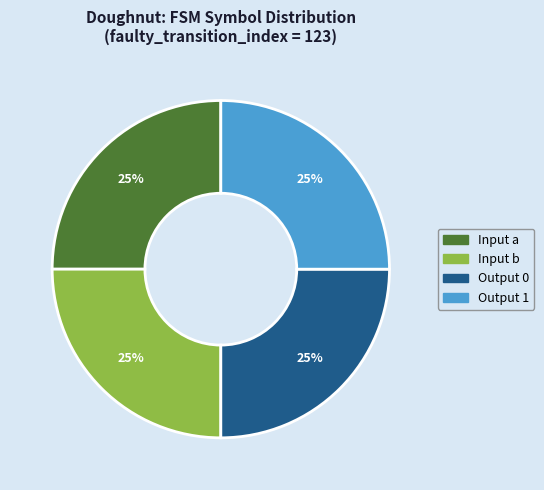

Is there any slice that represents more than half of the pie?

No